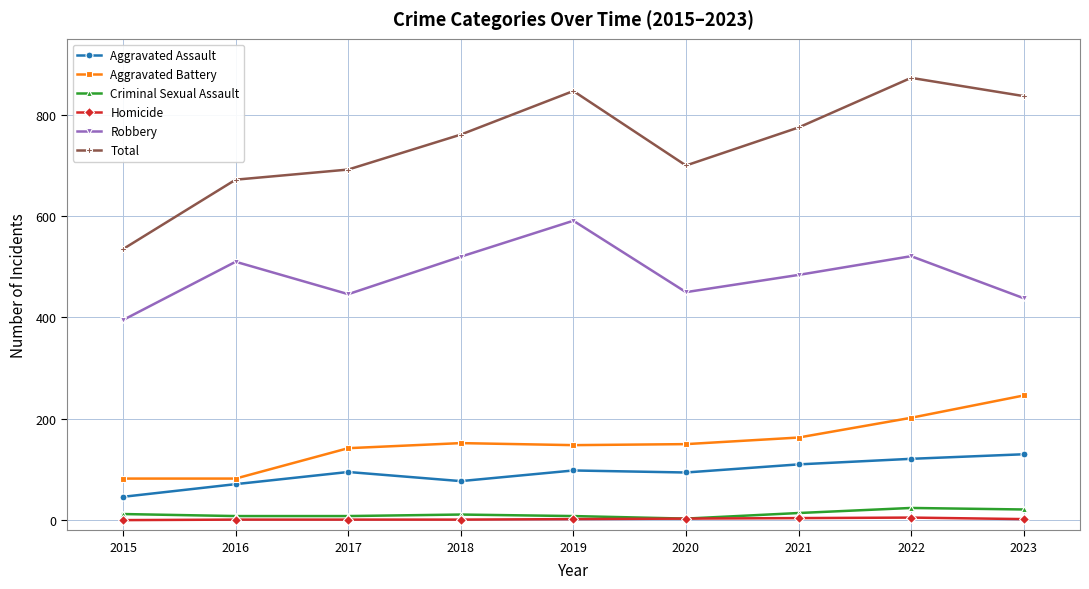

What is the highest value of the Aggravated Assault series?

130